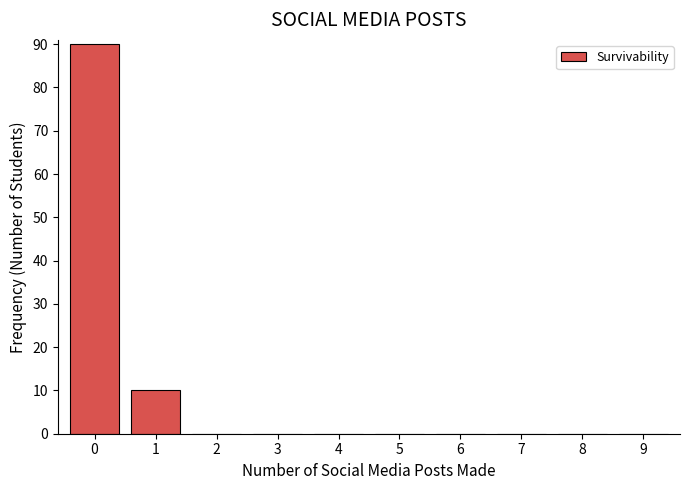

Reading left to right, extract all data points from this chart.

0=90	1=10	2=0	3=0	4=0	5=0	6=0	7=0	8=0	9=0